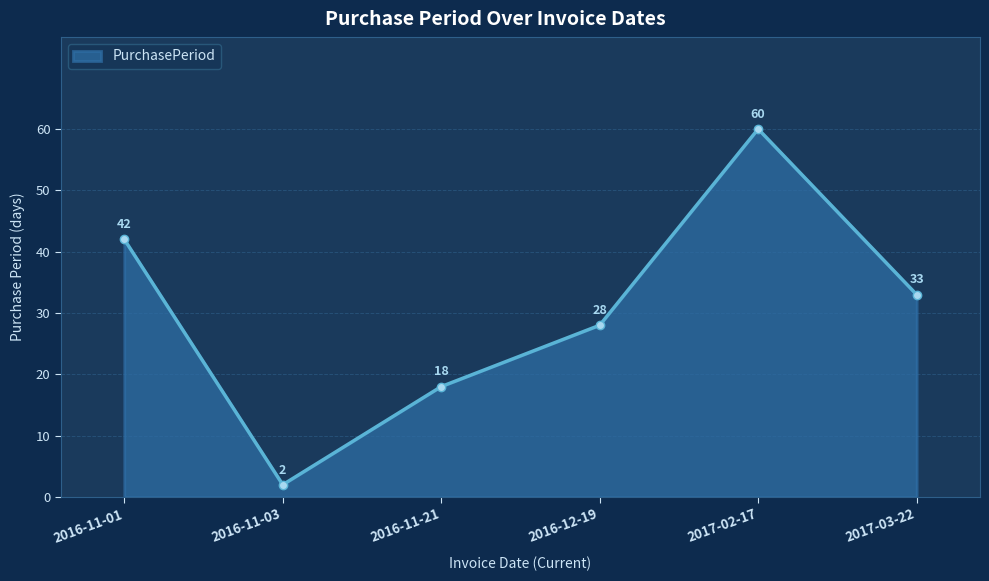

Reading left to right, transcribe all the data shown in this chart.

42	2	18	28	60	33